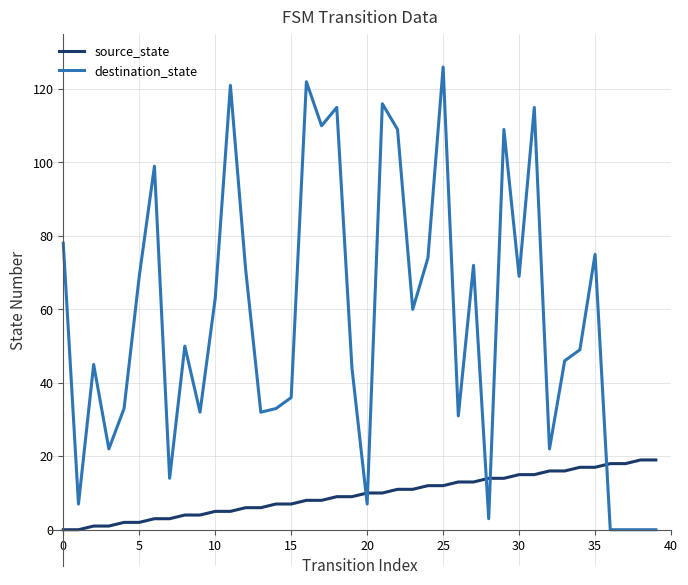

What is the maximum value shown in the chart?

126